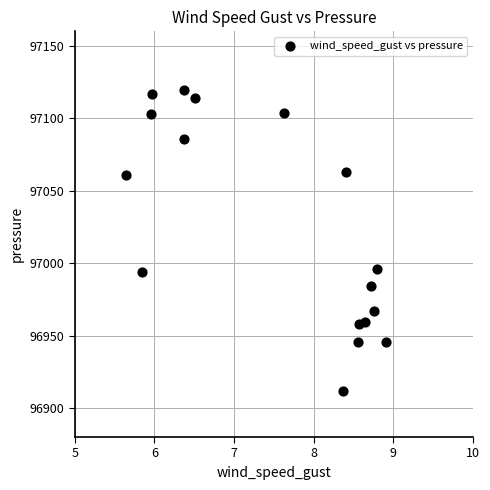

What is the range of Y values (max minus min)?

207.9